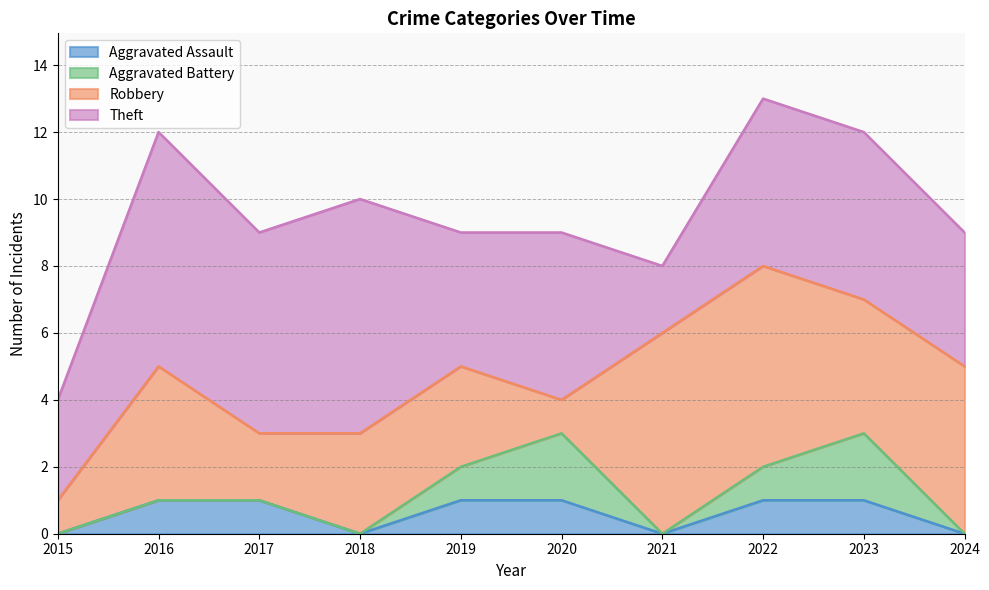

True or false: Theft and Aggravated Assault cross at least once.

False